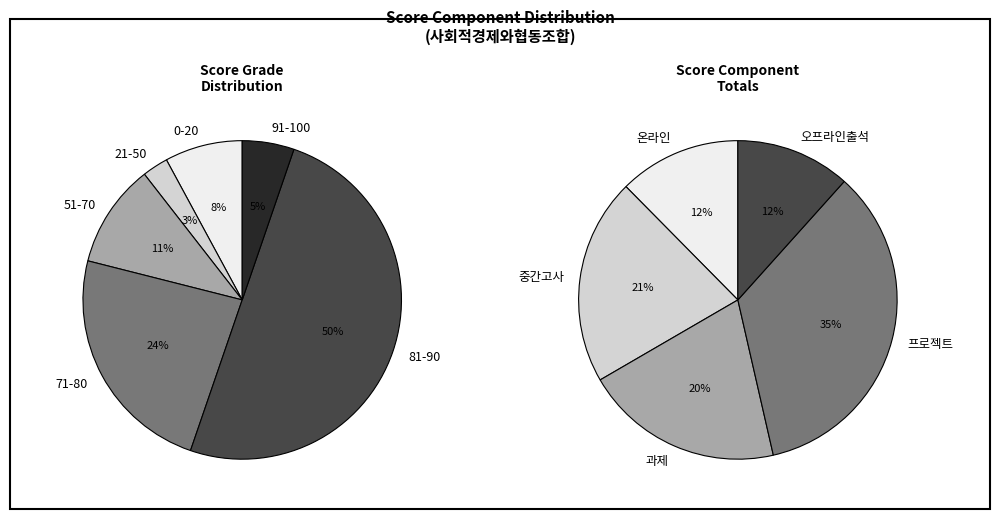

Does any single category account for the majority?

No